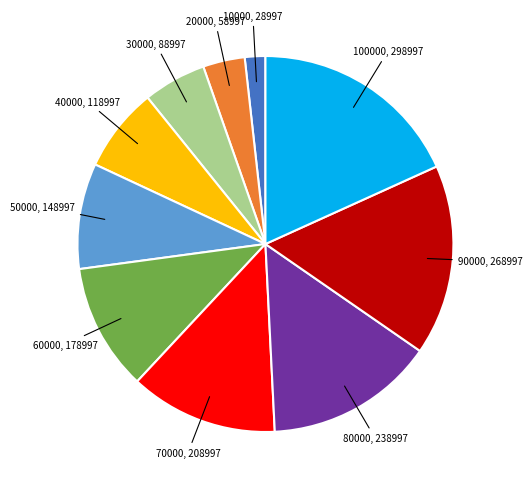

Is there any slice that represents more than half of the pie?

No